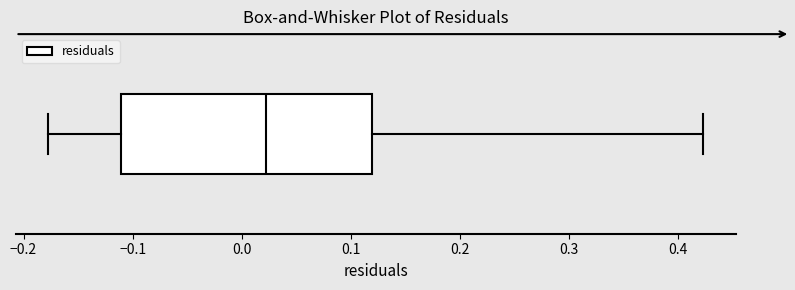

Where does the median line of the box sit on the x-axis? The values are not printed on the chart, so give them approximately, as read against the axis.

0.02